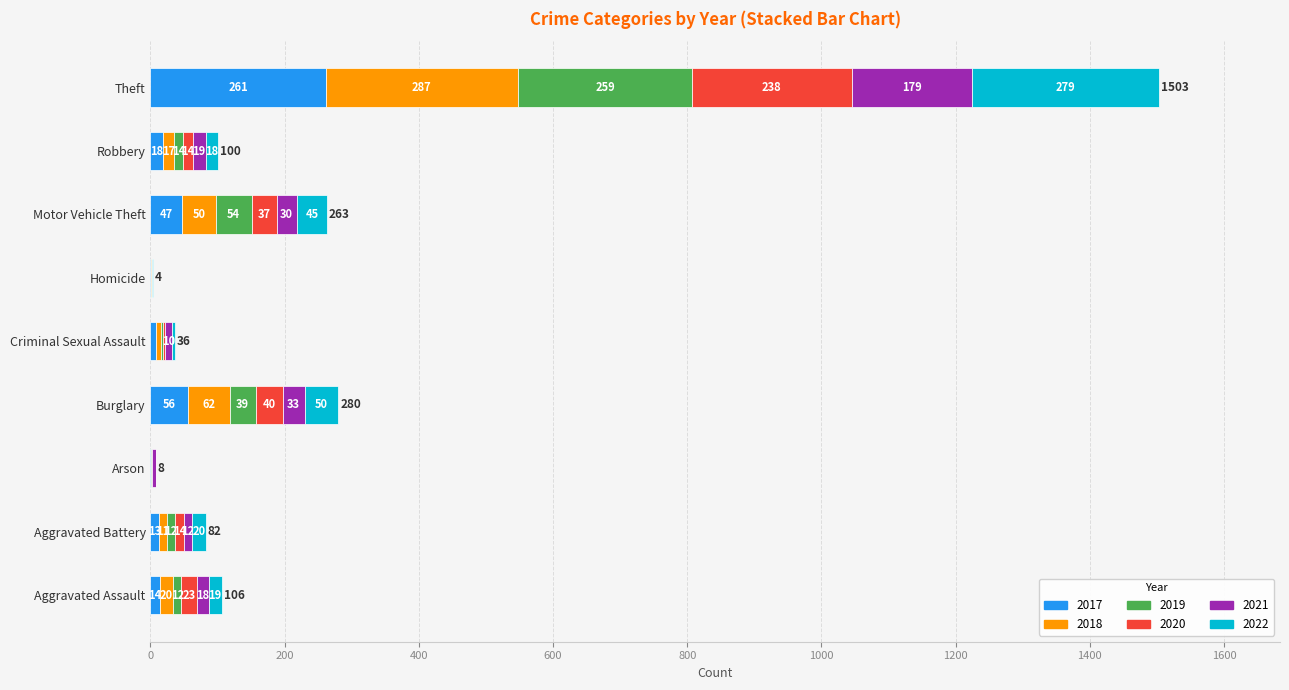

What value does the 2017 series have at Aggravated Battery, to the nearest 5?

15